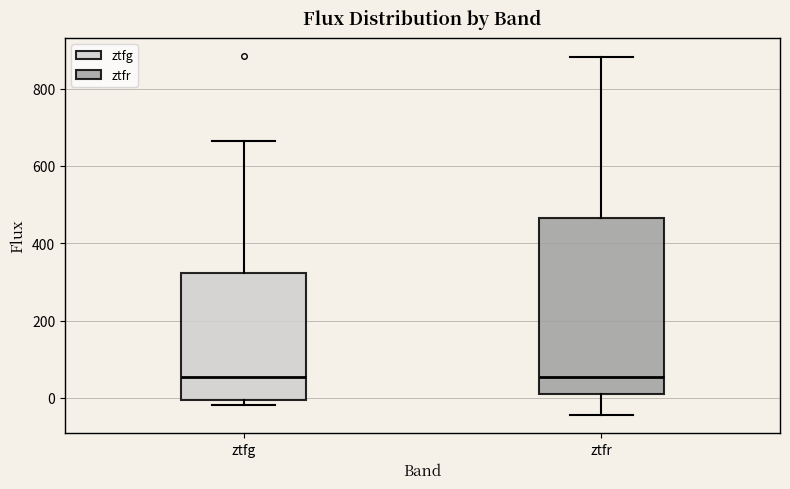

Reading left to right, transcribe this box plot: for each box, give where its median line is, the range the box spans, and where its two whiskers end, as read against the y-axis. The values are not printed on the chart, so give them approximately, as read against the axis.

ztfg: median 60, box 0 to 320, whiskers -20 to 660
ztfr: median 60, box 20 to 460, whiskers -40 to 880